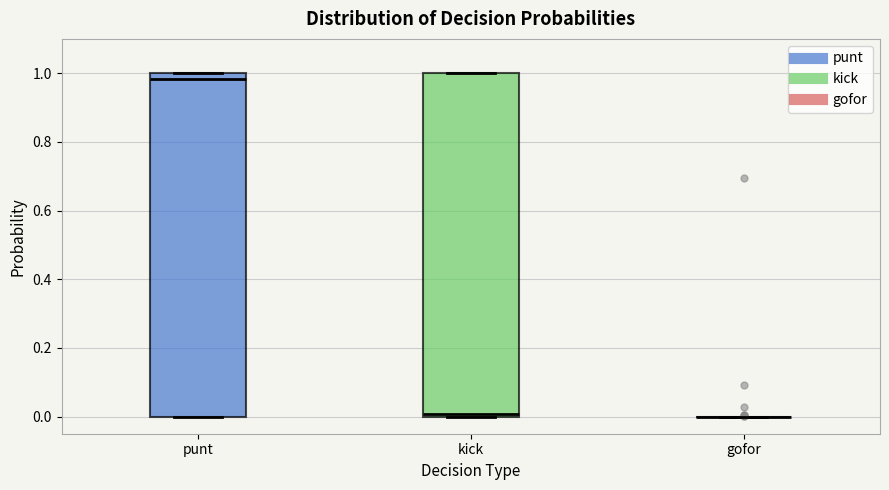

Reading left to right, transcribe this box plot: for each box, give where its median line is, the range the box spans, and where its two whiskers end, as read against the y-axis. The values are not printed on the chart, so give them approximately, as read against the axis.

punt: median 0.98, box 0.00 to 1.00, whiskers 0.00 to 1.00
kick: median 0.00 (just above the box's lower edge), box 0.00 to 1.00, whiskers 0.00 to 1.00
gofor: box collapsed to a line at 0.00, whiskers 0.00 to 0.00